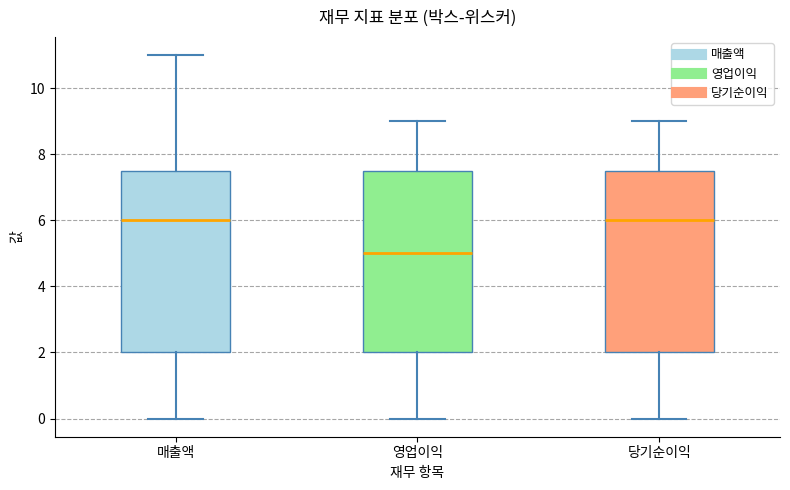

Reading left to right, transcribe this box plot: for each box, give where its median line is, the range the box spans, and where its two whiskers end, as read against the y-axis. The values are not printed on the chart, so give them approximately, as read against the axis.

매출액: median 6.0, box 2.0 to 7.6, whiskers 0.0 to 11.0
영업이익: median 5.0, box 2.0 to 7.6, whiskers 0.0 to 9.0
당기순이익: median 6.0, box 2.0 to 7.6, whiskers 0.0 to 9.0